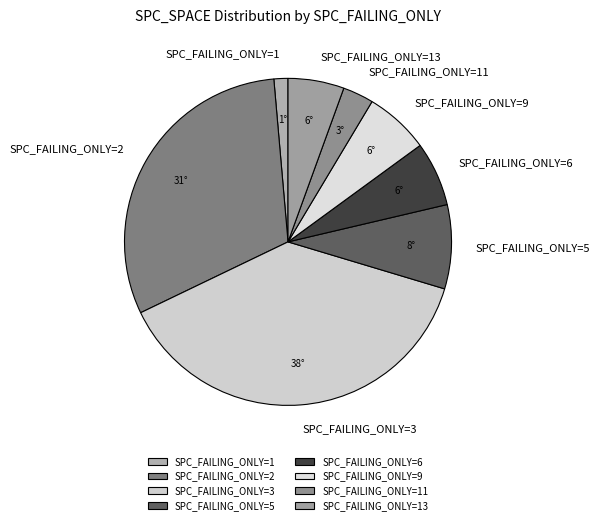

Which slice is the smallest?

SPC_FAILING_ONLY=1